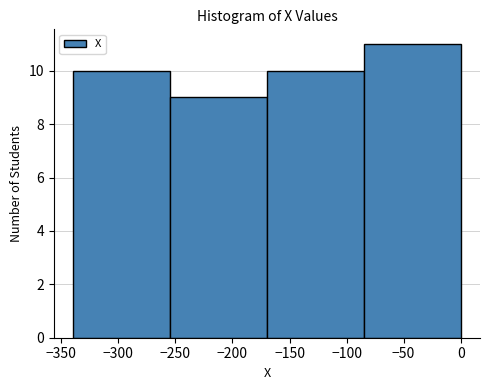

Over which range of the x-axis is the bar tallest?

-85 to 0